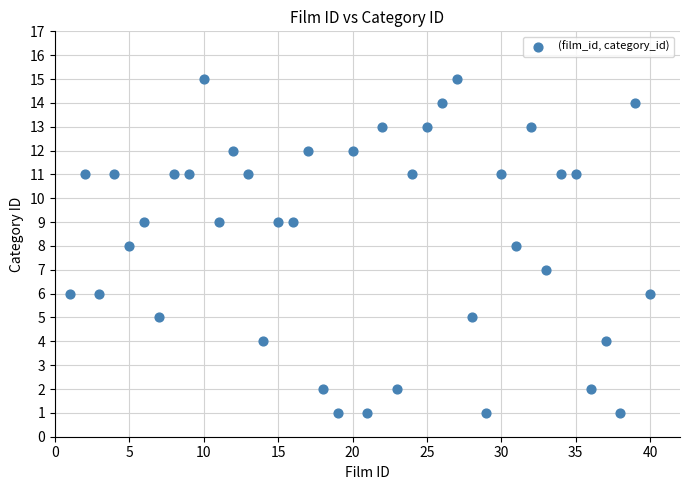

What is the range of X values (max minus min)?

39